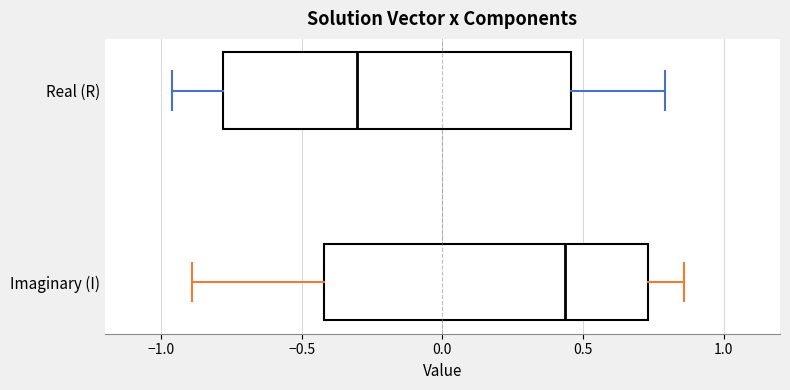

Which box's median line is the furthest to the right?

Imaginary (I)